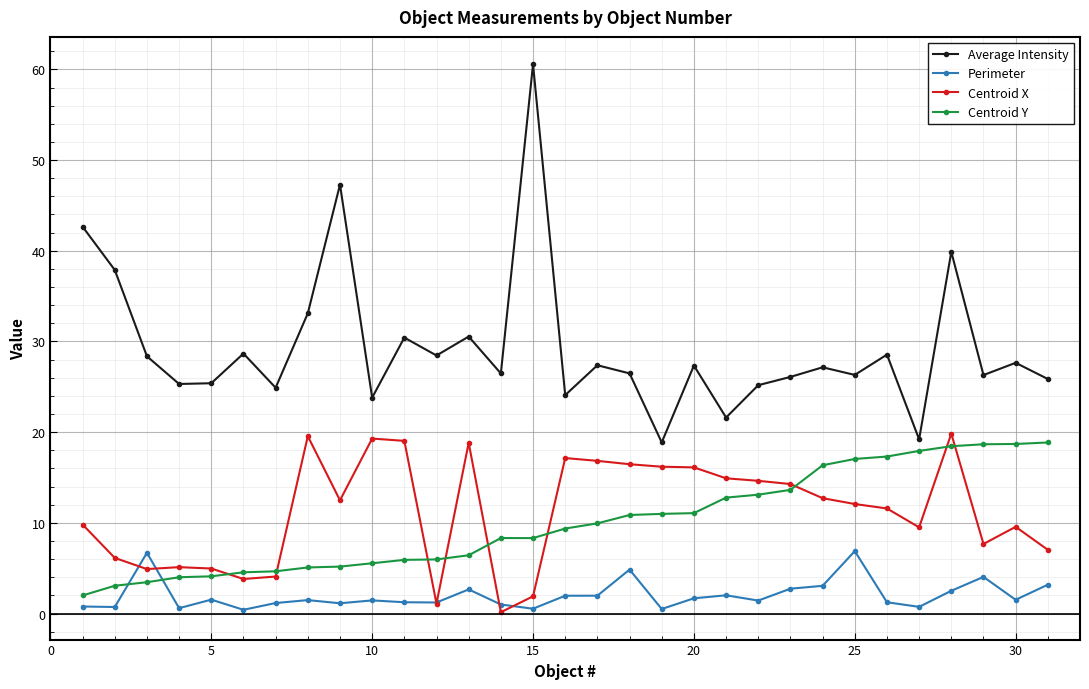

True or false: Centroid X and Average Intensity intersect in this chart.

False